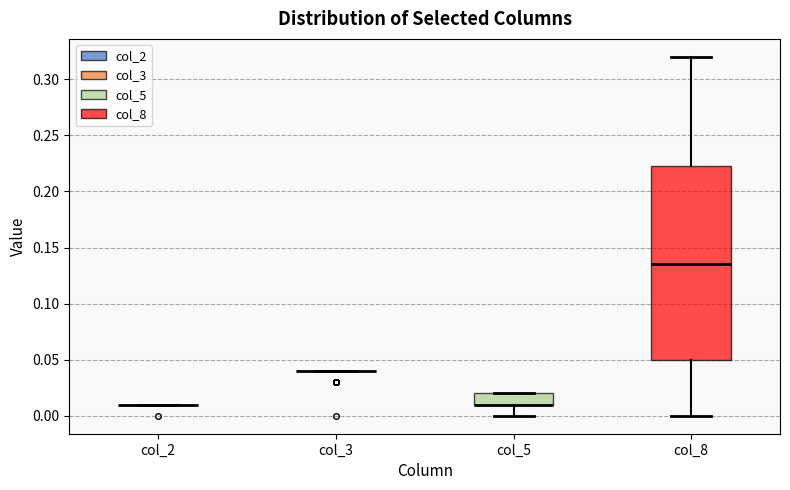

Reading left to right, read every box against the y-axis: the position of its median line, the range the box covers, and the ends of its whiskers. The values are not printed on the chart, so give them approximately, as read against the axis.

col_2: box collapsed to a line at 0.010, whiskers 0.010 to 0.010
col_3: box collapsed to a line at 0.040, whiskers 0.040 to 0.040
col_5: median 0.010 (drawn on the box's lower edge), box 0.010 to 0.020, whiskers 0.000 to 0.020
col_8: median 0.135, box 0.050 to 0.225, whiskers 0.000 to 0.320